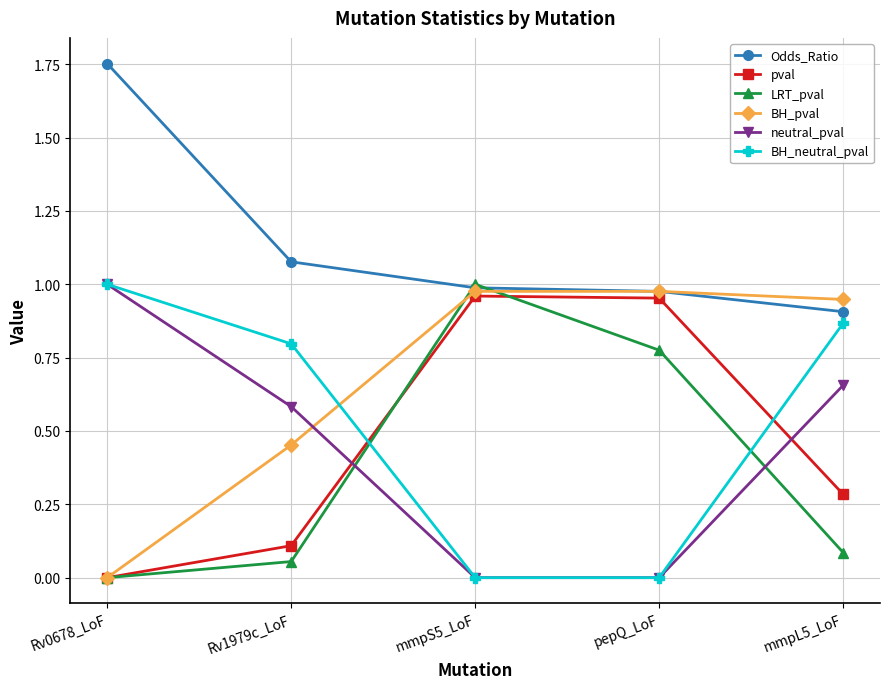

Which label corresponds to the largest value in the chart?

Rv0678_LoF